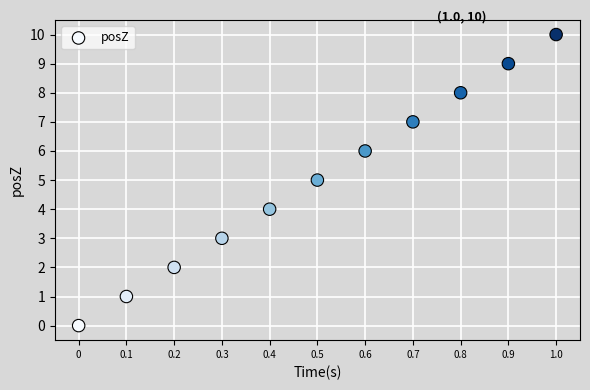

What is the range of Y values (max minus min)?

10